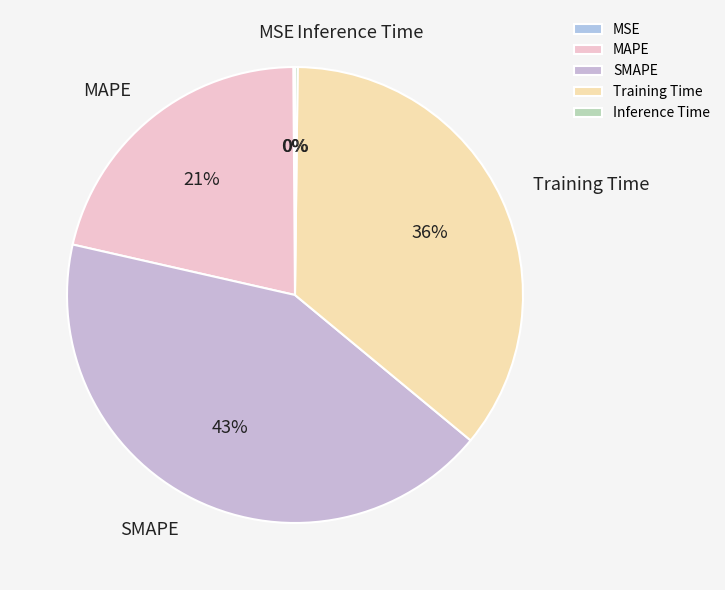

Is Training Time the majority of the pie?

No